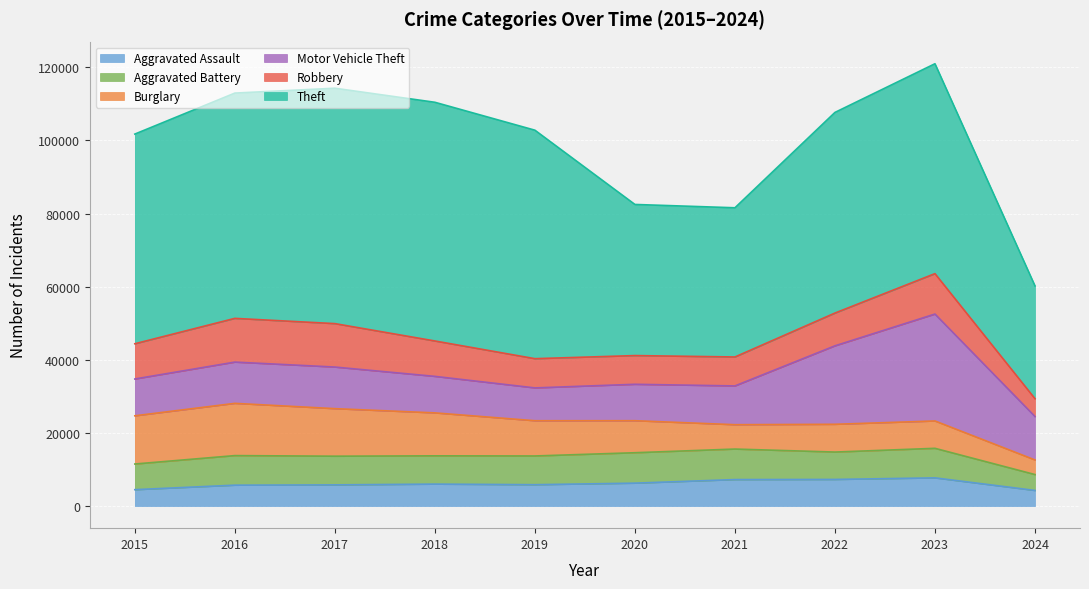

Which series has the largest total across all categories?

Theft